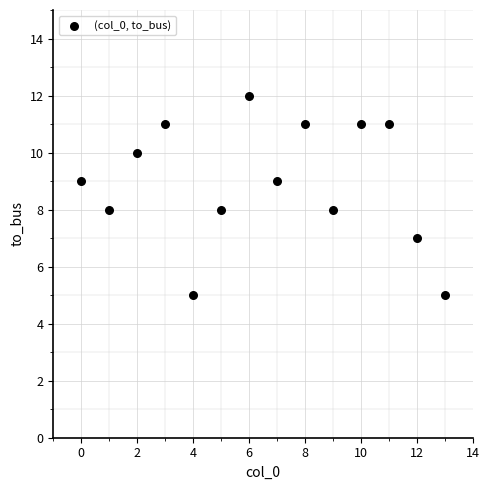

What is the range of Y values (max minus min)?

7